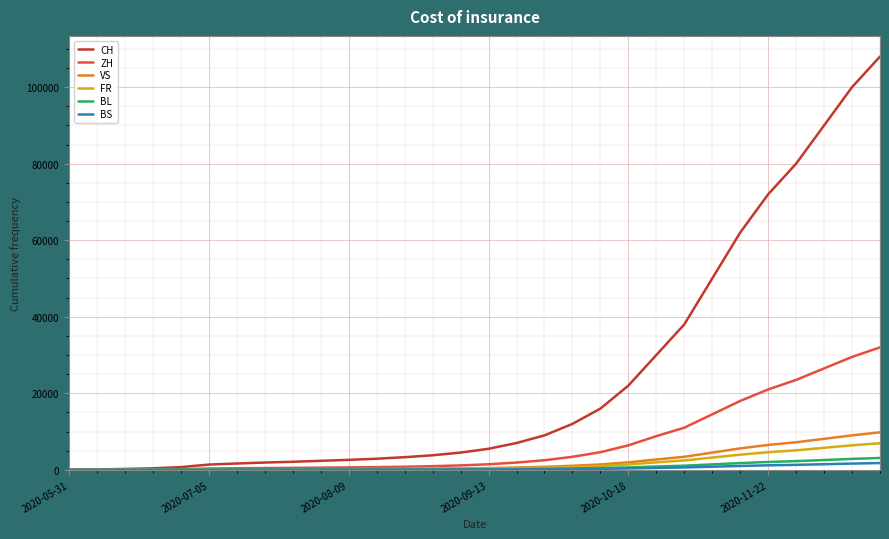

Which series has the widest spread of values?

CH